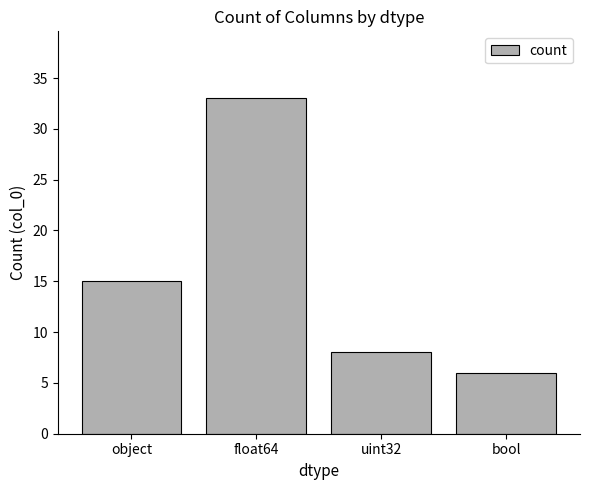

Approximately how many times larger is the value at bool compared to object?

0.4